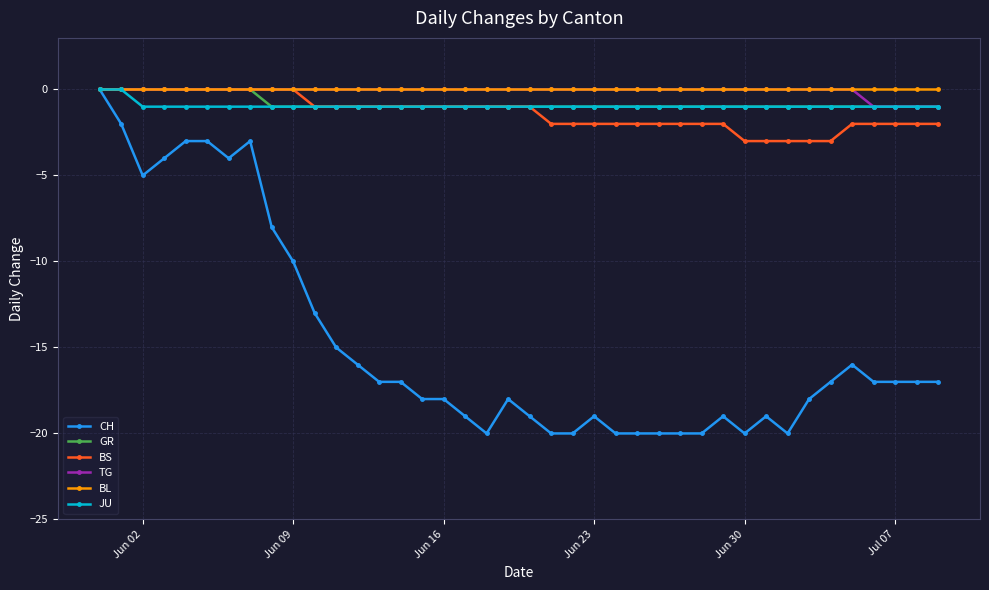

Which series has the largest range (max minus min)?

CH